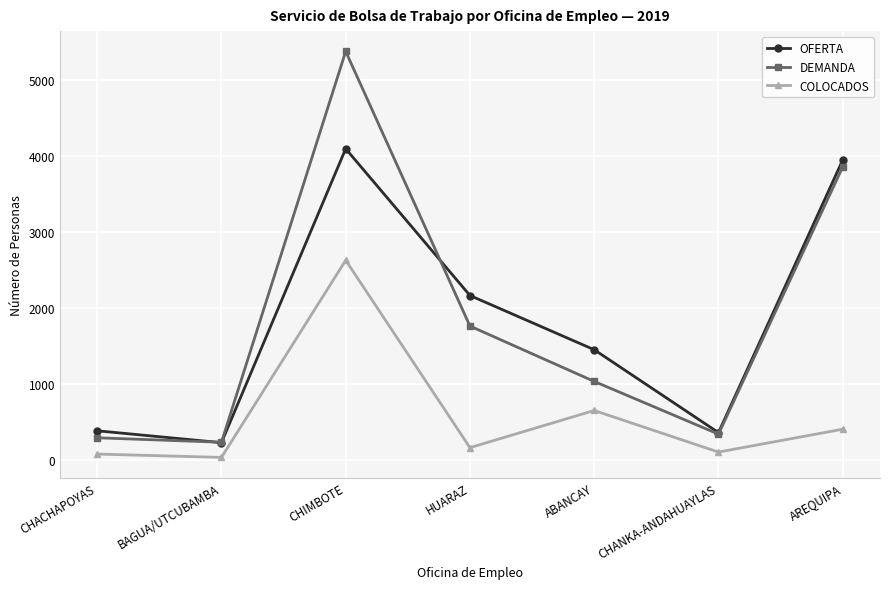

At HUARAZ, list the series in order from largest to smallest.

OFERTA, DEMANDA, COLOCADOS